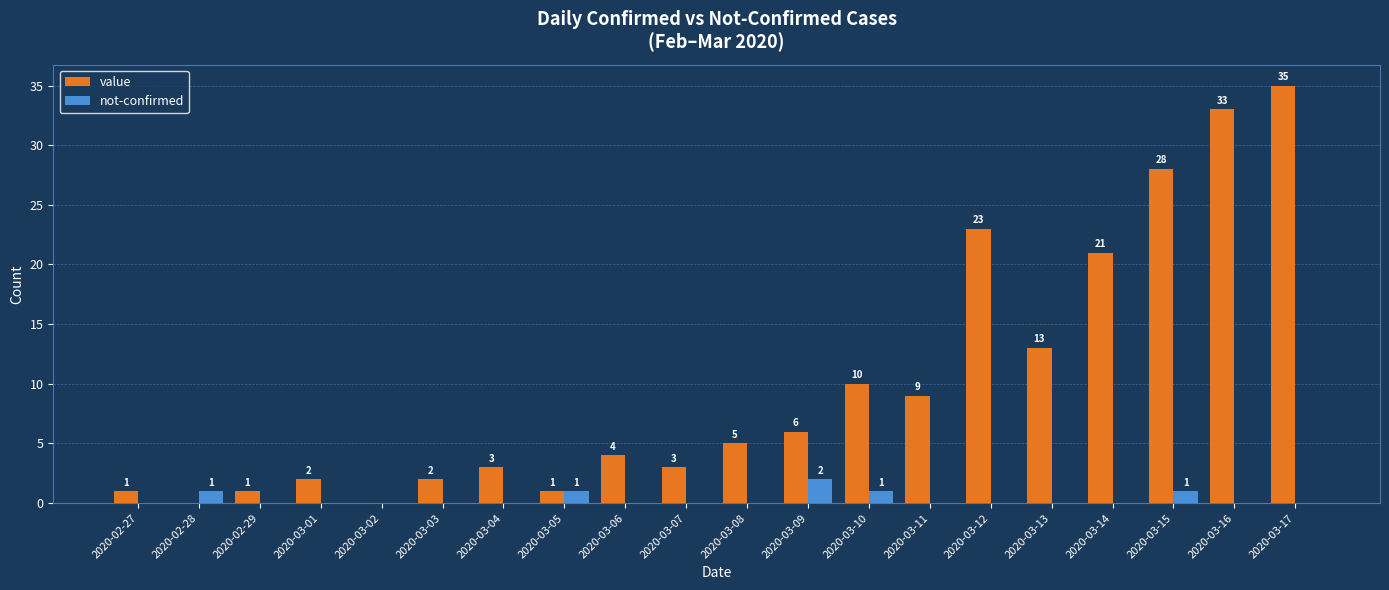

What is the sum of all value values?

200